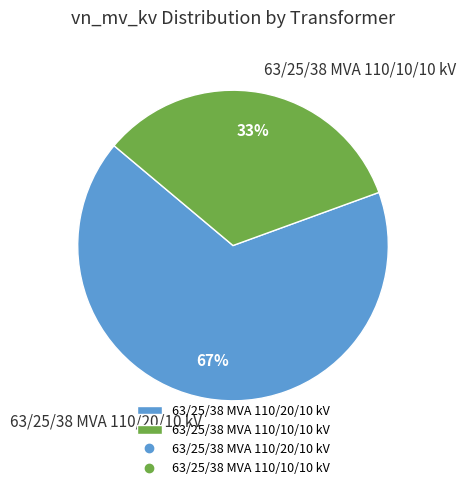

To the nearest percent, what portion does 63/25/38 MVA 110/10/10 kV represent?

33%